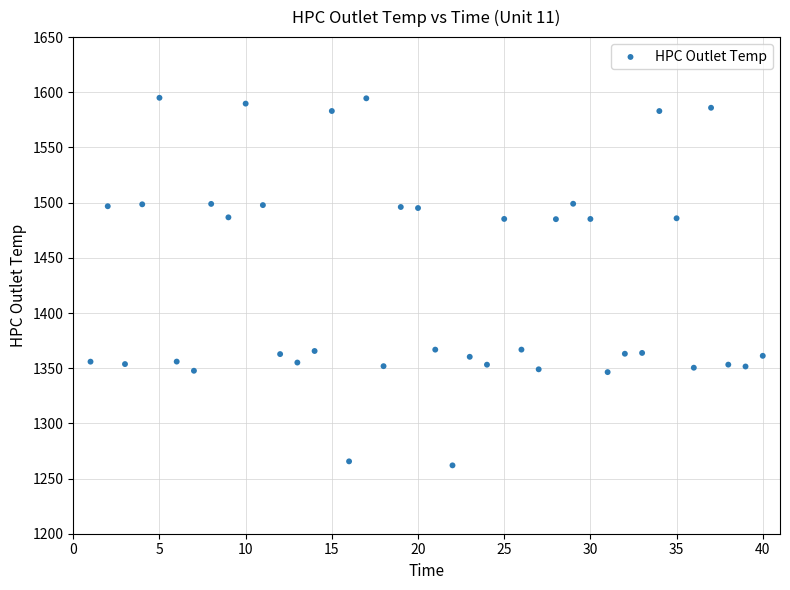

What is the range of X values (max minus min)?

39.0